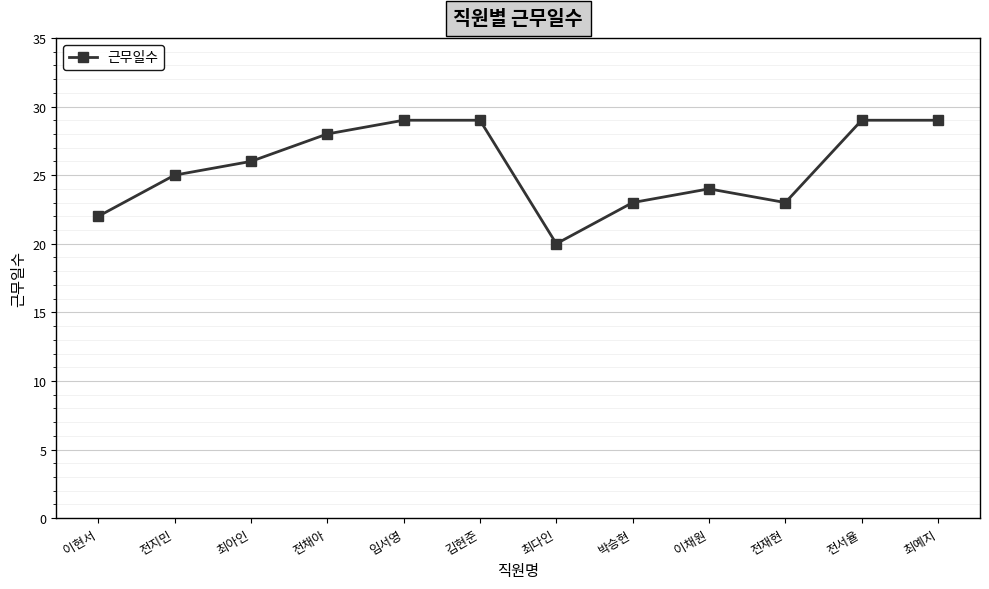

What is the value of the 5th point from the left?

29